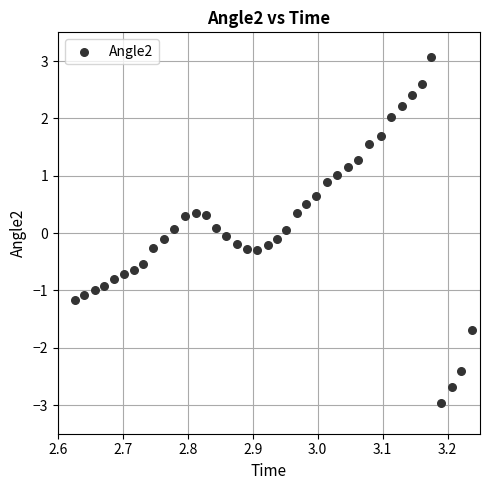

What is the range of X values (max minus min)?

0.6